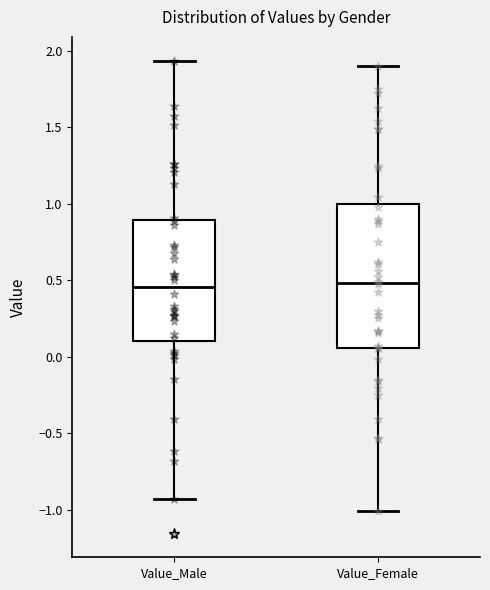

Reading left to right, transcribe this box plot: for each box, give where its median line is, the range the box spans, and where its two whiskers end, as read against the y-axis. The values are not printed on the chart, so give them approximately, as read against the axis.

Value_Male: median 0.45, box 0.10 to 0.90, whiskers -0.95 to 1.95
Value_Female: median 0.50, box 0.05 to 1.00, whiskers -1.00 to 1.90